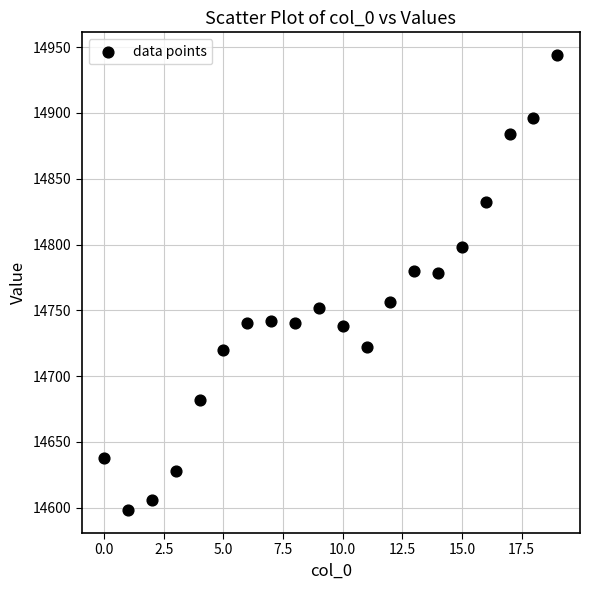

What is the range of Y values (max minus min)?

346